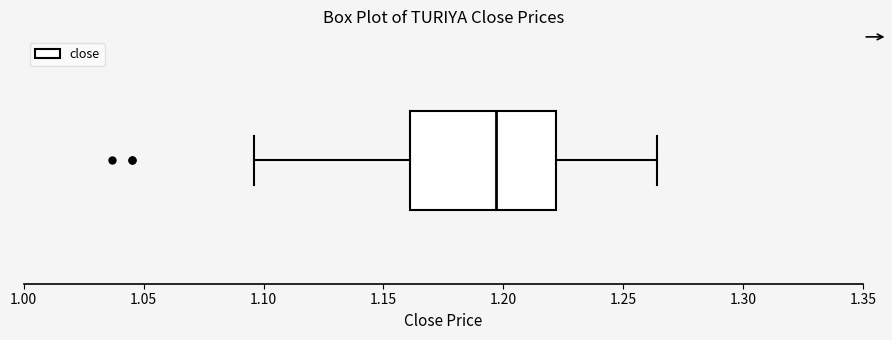

Transcribe this box plot: give where the median line is, the range the box spans, and where the two whiskers end, as read against the x-axis. The values are not printed on the chart, so give them approximately, as read against the axis.

median 1.195, box 1.160 to 1.220, whiskers 1.095 to 1.265